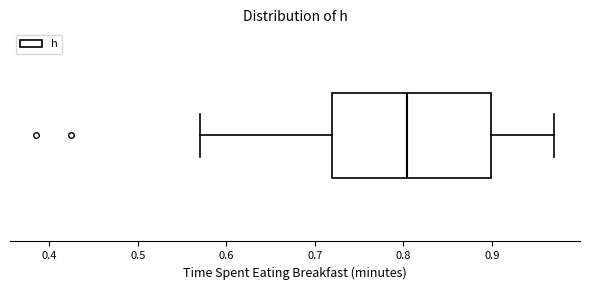

Where is the left edge of the box on the x-axis? The values are not printed on the chart, so give them approximately, as read against the axis.

0.72